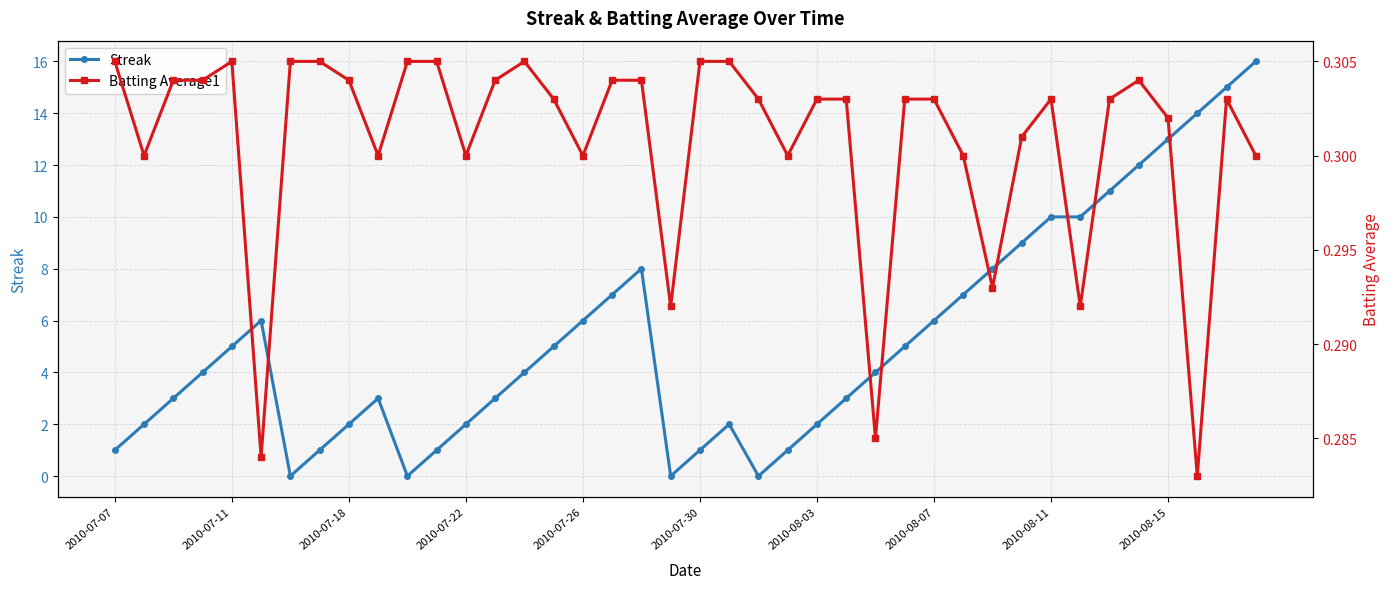

True or false: Streak has more than 0 interior local peaks.

True